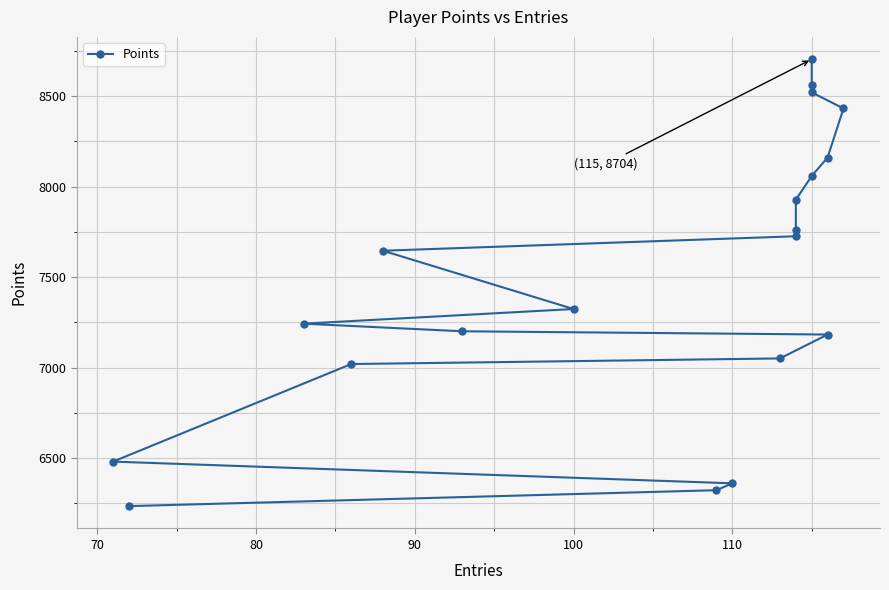

What is the difference between the maximum and minimum values?

2469